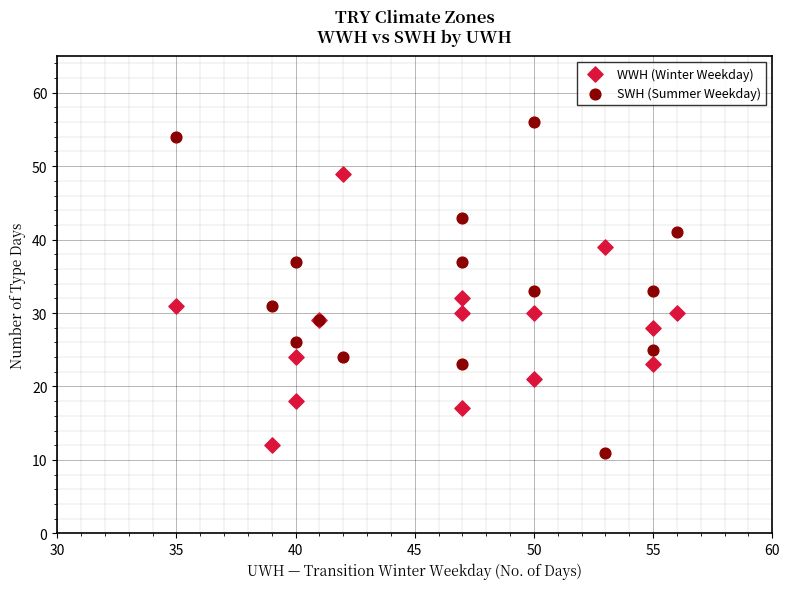

Which series has the largest Y range (max minus min)?

SWH (Summer Weekday)